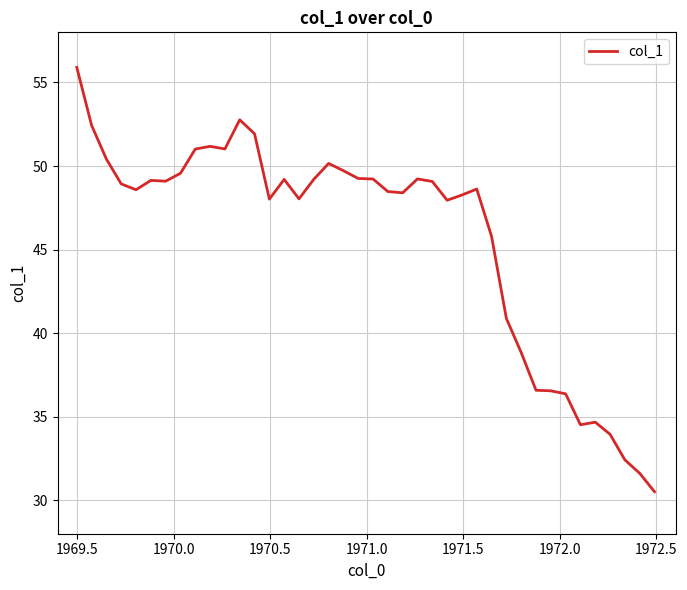

What is the difference between the maximum and minimum values?

25.4